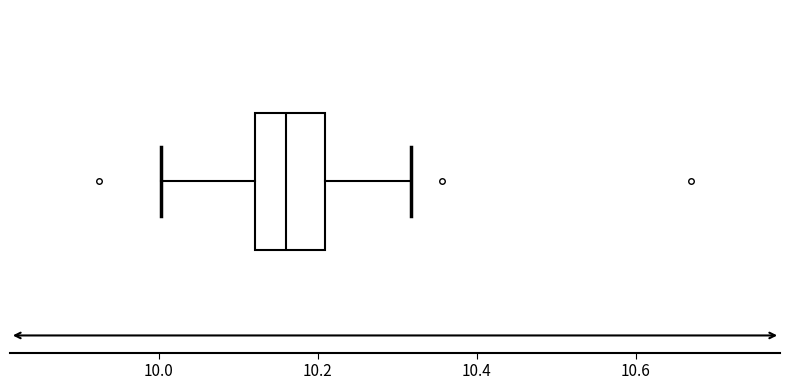

Where does the left whisker of the box end on the x-axis? The values are not printed on the chart, so give them approximately, as read against the axis.

10.00